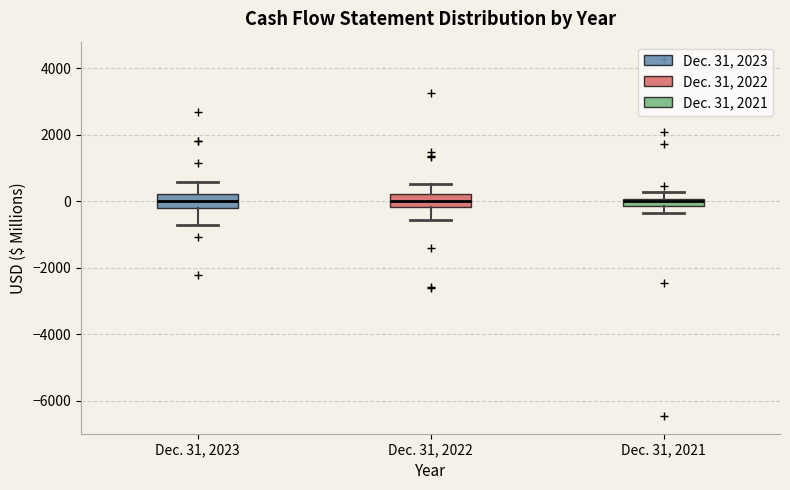

Where does the upper whisker of the box for Dec. 31, 2023 end on the y-axis? The values are not printed on the chart, so give them approximately, as read against the axis.

600